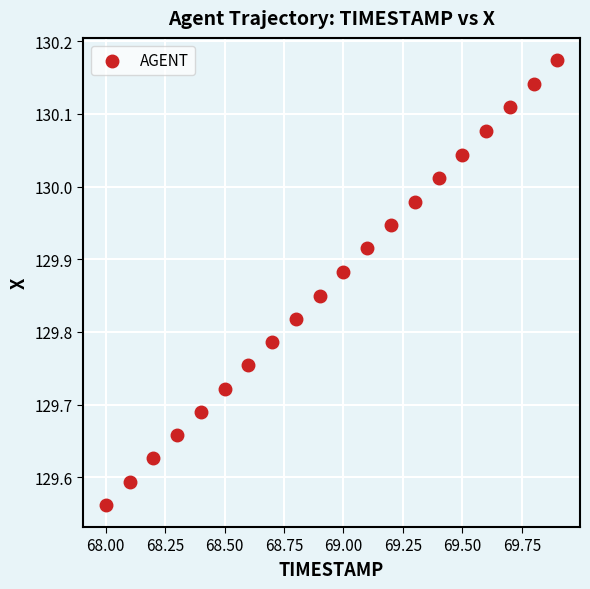

What is the range of Y values (max minus min)?

0.6